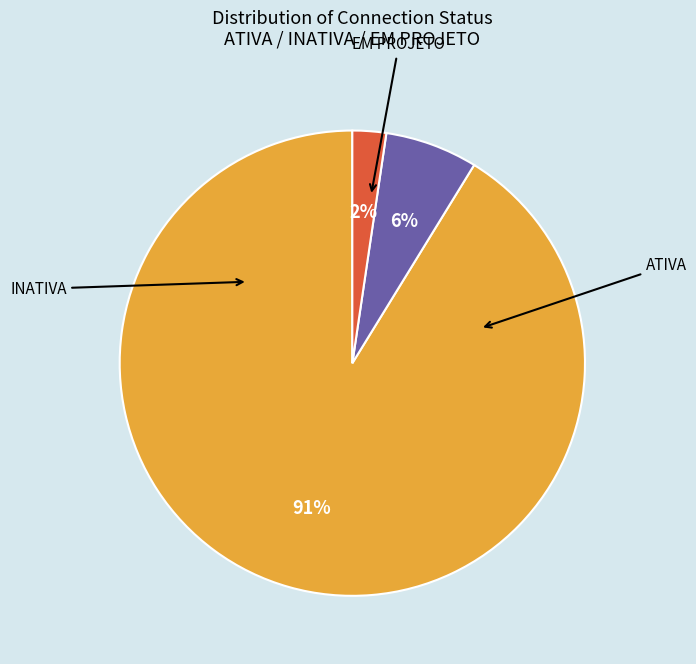

Is there a majority slice in this chart?

Yes